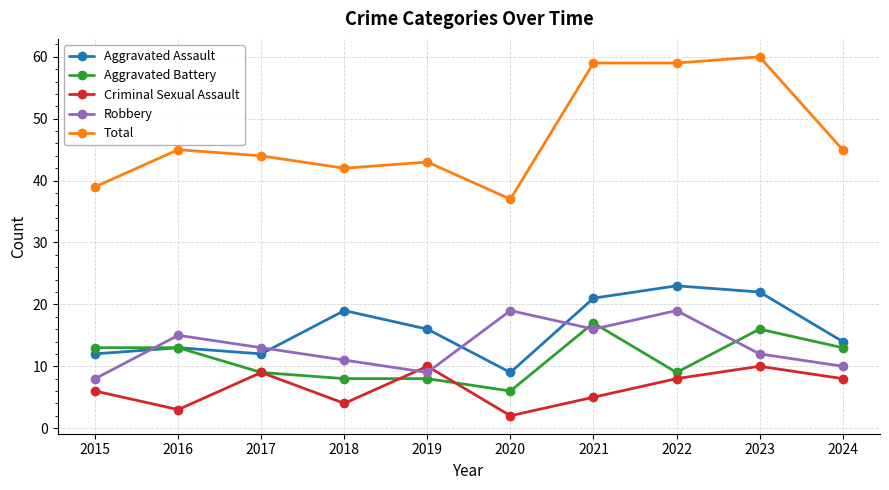

Which label corresponds to the smallest value in the chart?

2020